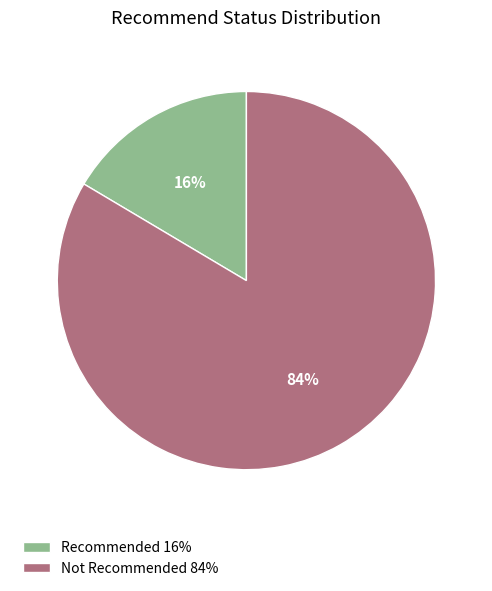

How many segments does this pie chart have?

2